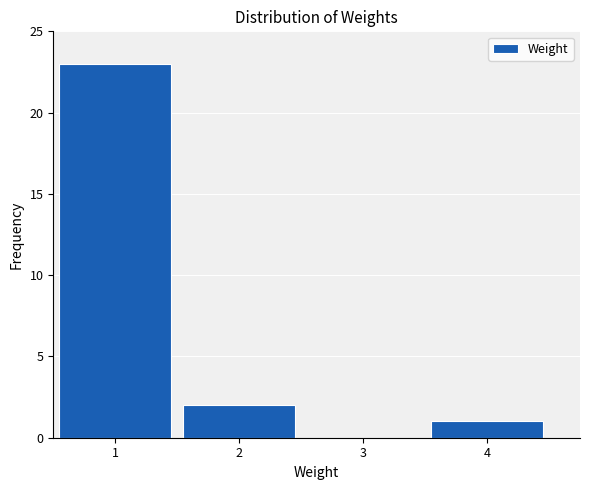

How tall is the bar that spans 1.5 to 2.5 on the x-axis? The values are not printed on the chart, so give them approximately, as read against the axis.

2